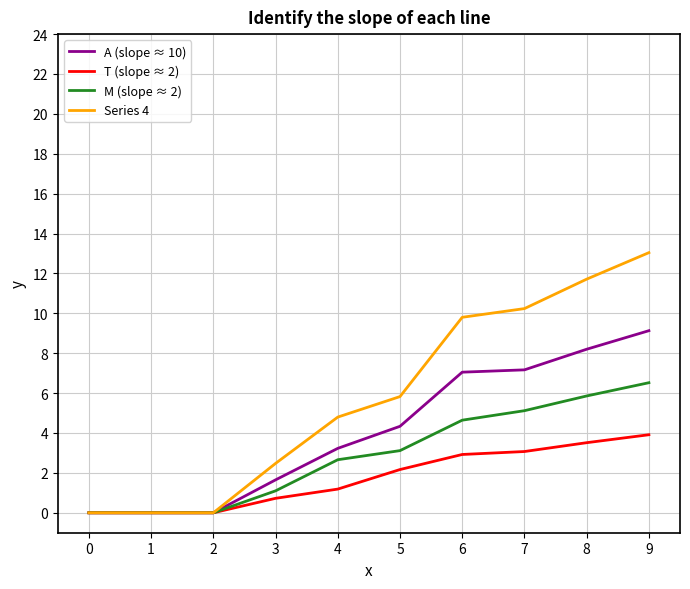

What is the total value across all series at 8?

29.3